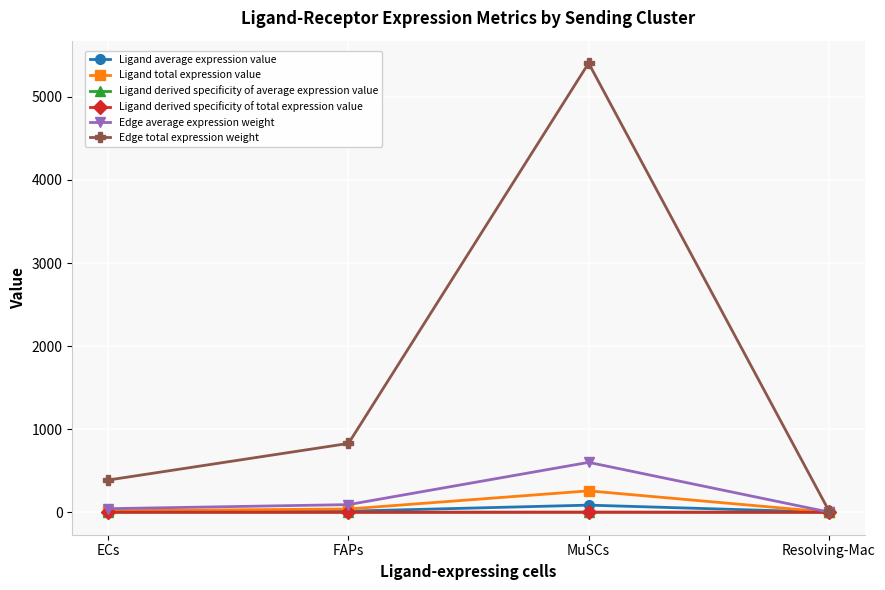

Is this an area chart (filled region under the line)?

No